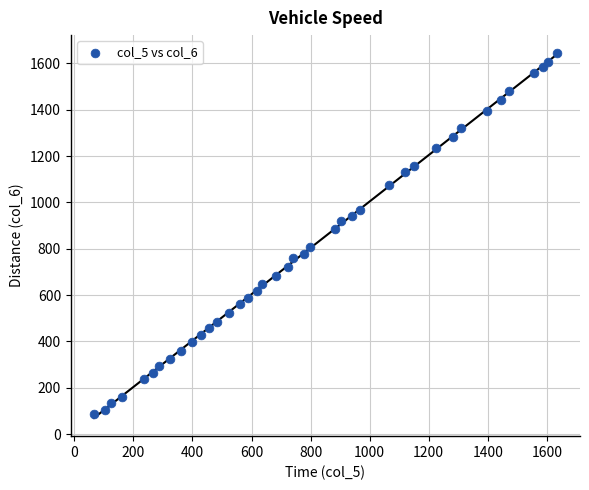

What is the range of Y values (max minus min)?

1558.0